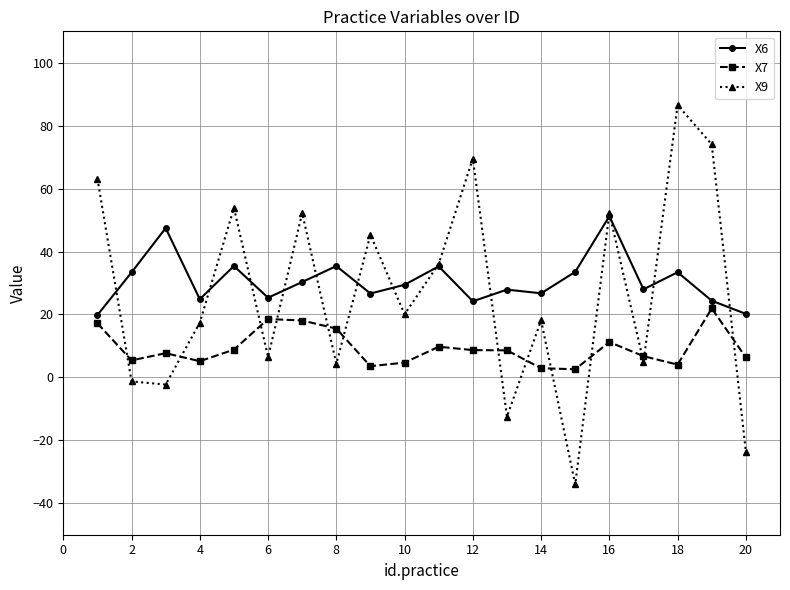

In X6, how many points are lower than both neighbors (excluding endpoints)?

6